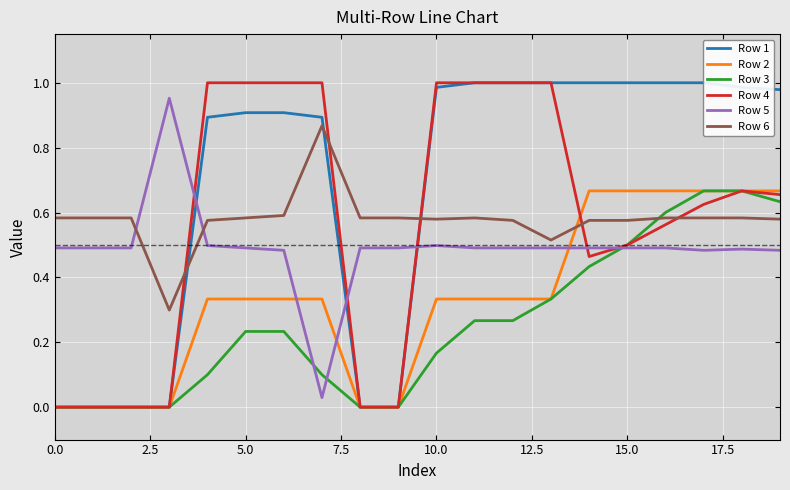

The Row 4 series shows 0.2 at 10.0. True or false?

False